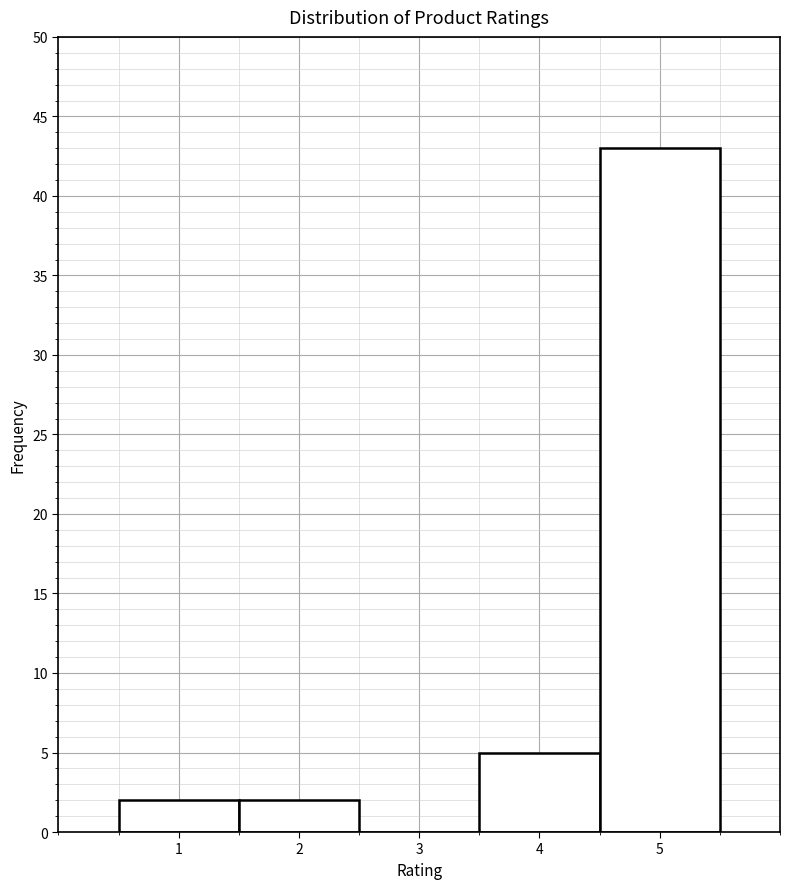

Reading left to right, transcribe this chart: for each bar, give the range it covers on the x-axis and its height. The values are not printed on the chart, so give them approximately, as read against the axis.

0.5 to 1.5: 2
1.5 to 2.5: 2
2.5 to 3.5: 0
3.5 to 4.5: 5
4.5 to 5.5: 43